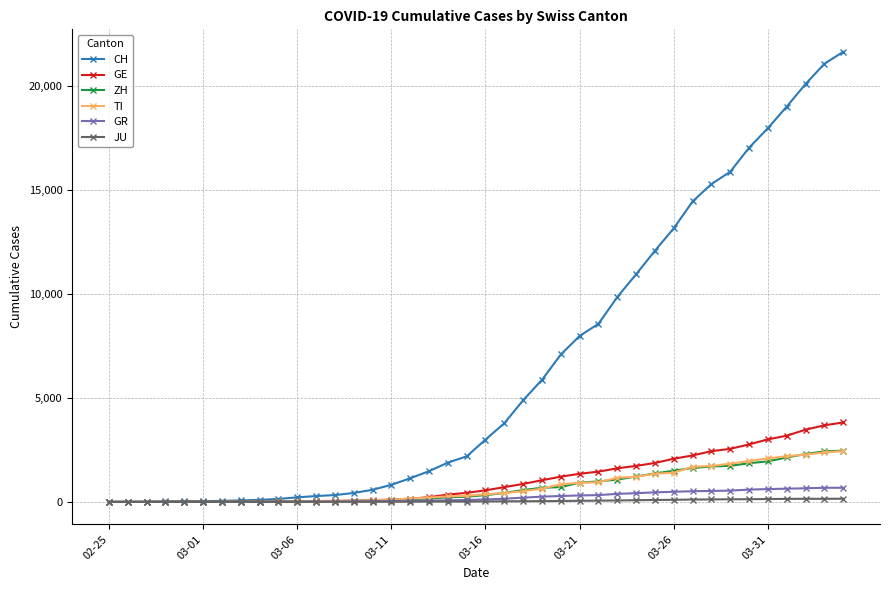

Which series has the largest range (max minus min)?

CH